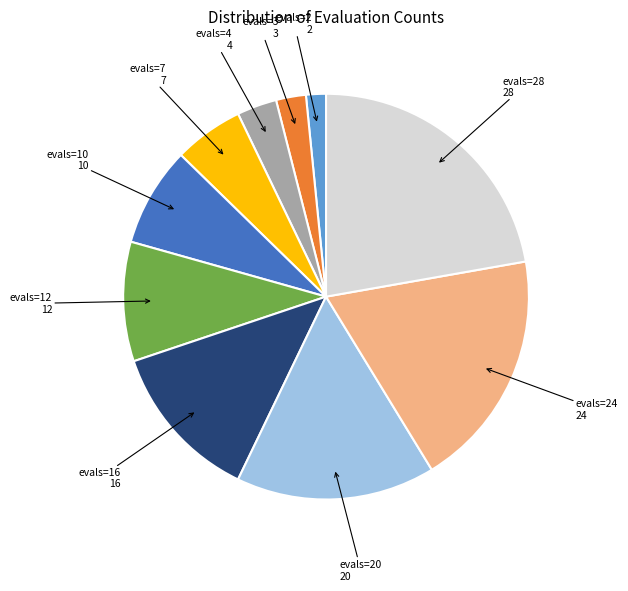

True or false: evals=10 accounts for 17% of the total.

False